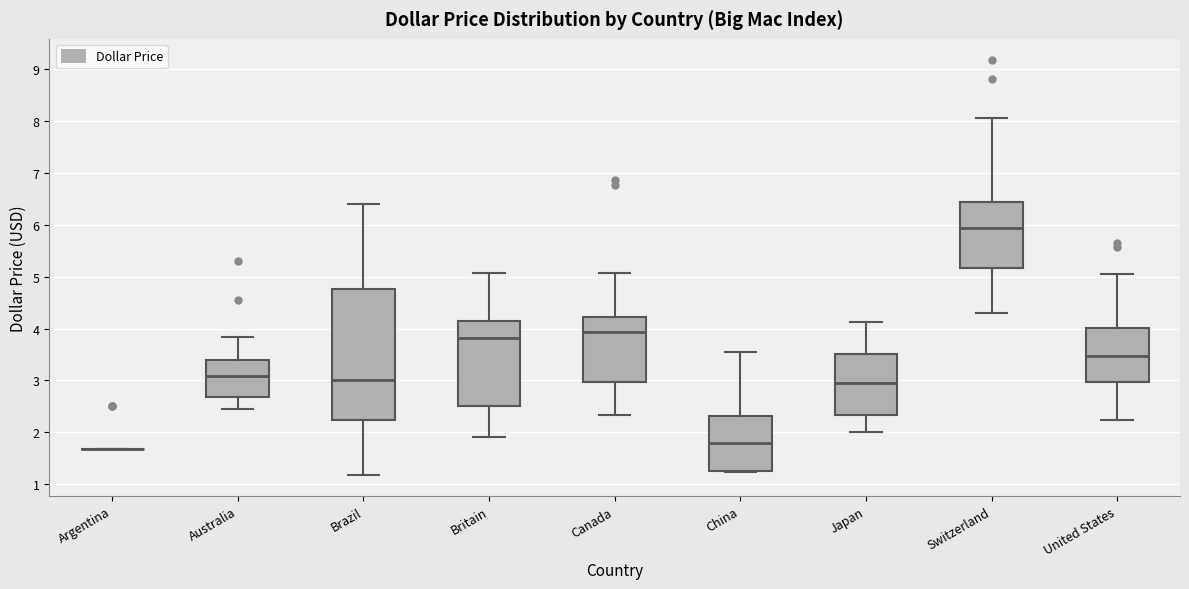

Where does the lower whisker of the box for Brazil end on the y-axis? The values are not printed on the chart, so give them approximately, as read against the axis.

1.2